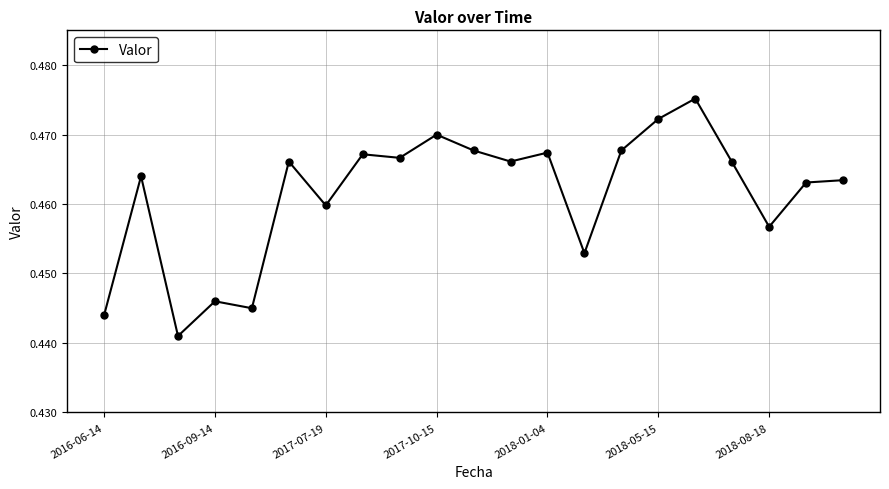

True or false: there are more than 1 points higher than both neighbors.

True